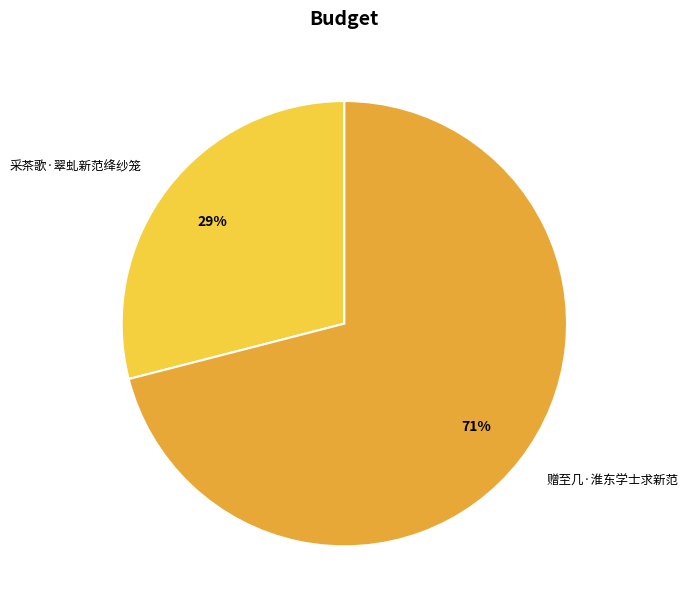

Is the sum of 赠至几·淮东学士求新范 and 采茶歌·翠虬新范绛纱笼 greater than half?

Yes